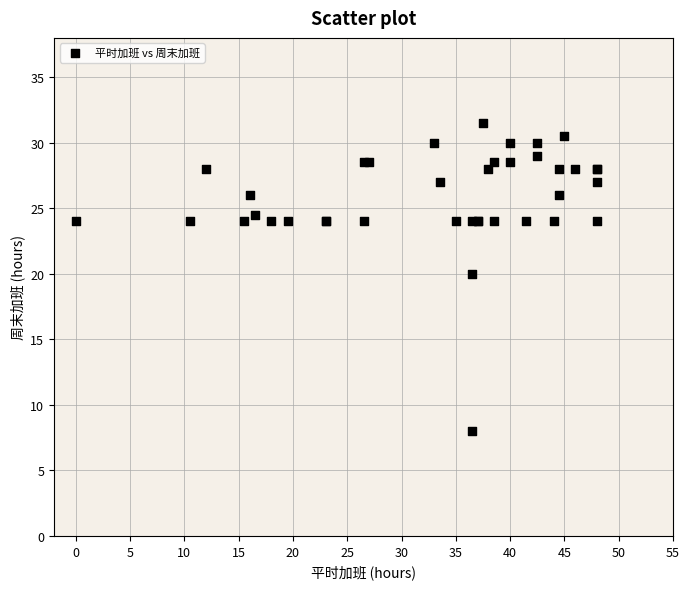

What Y value in the scatter plot is closest to 19?

20.0